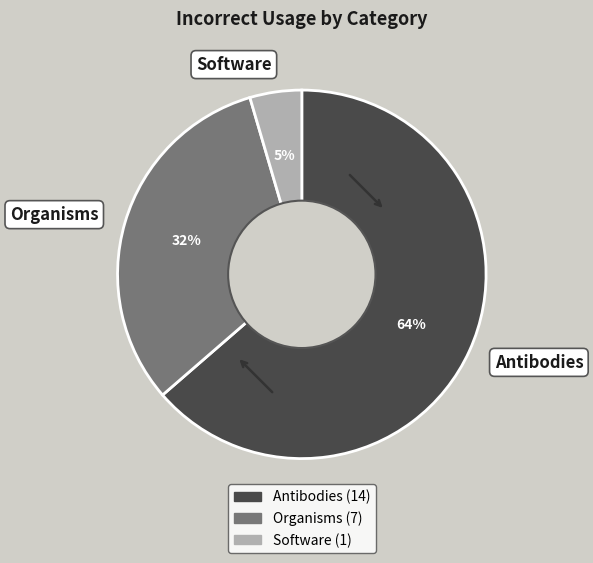

Which has a higher value, Organisms or Antibodies?

Antibodies